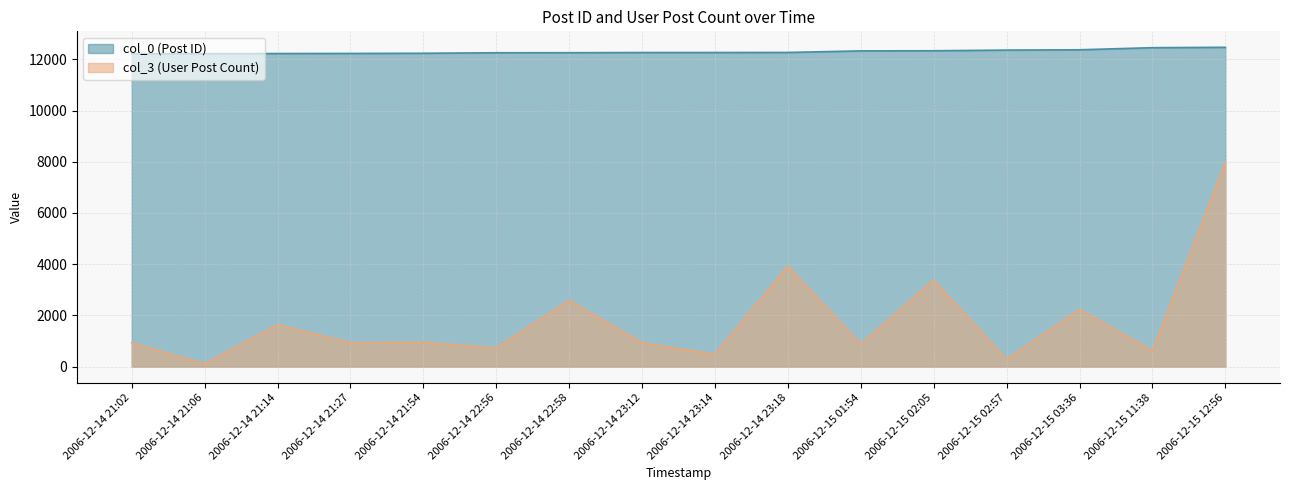

Where is the first local minimum for col_3?

2006-12-14 21:06